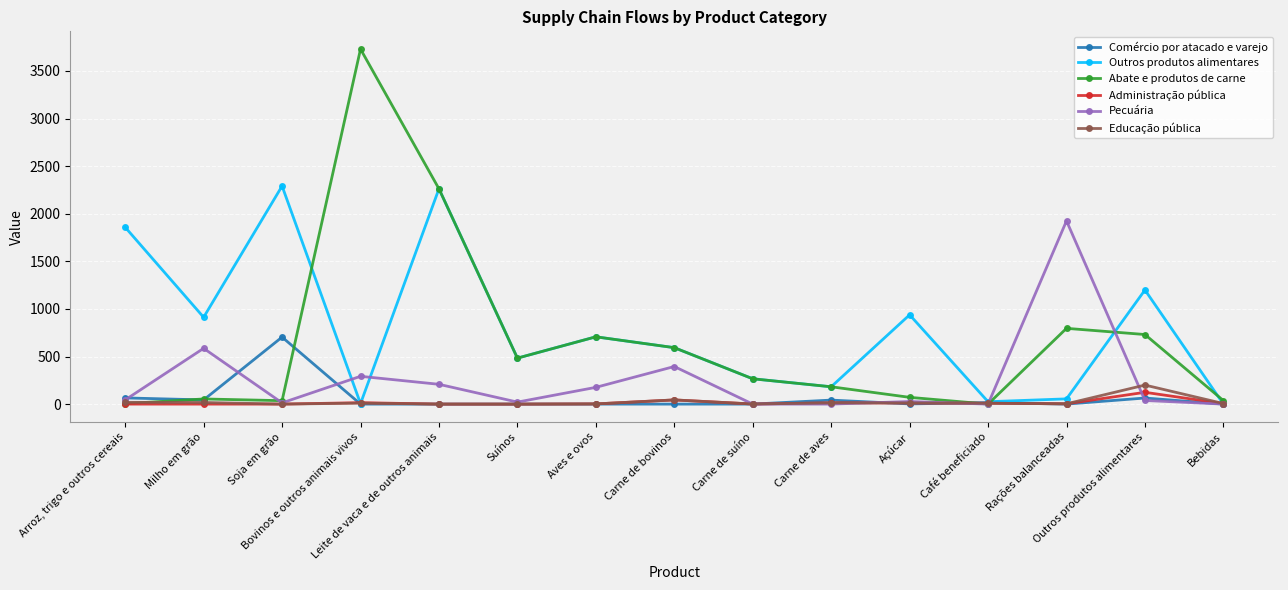

True or false: Administração pública has more than 0 interior local peaks.

True